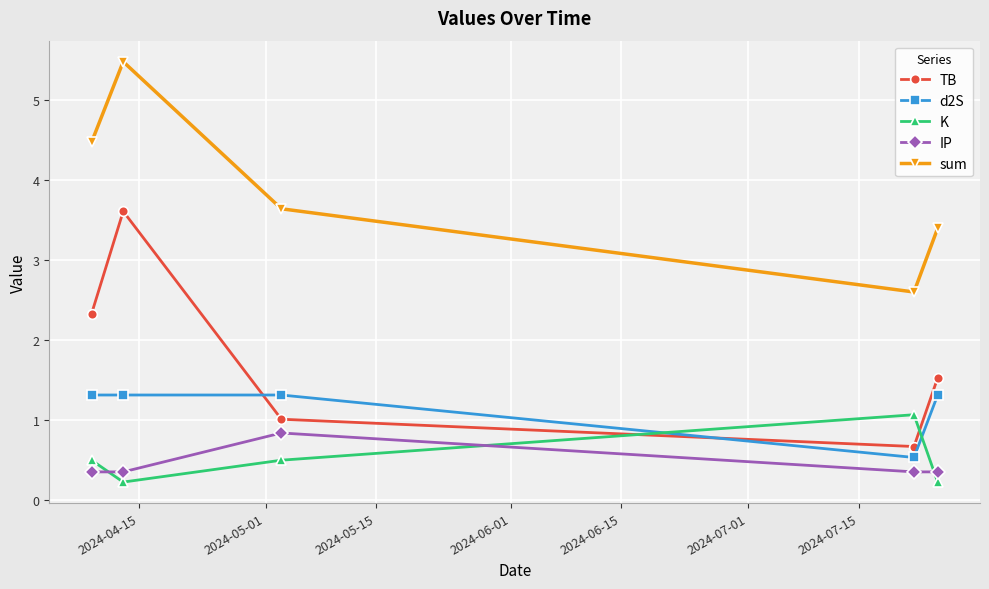

What is the difference between the maximum and minimum values in the sum series?

2.9